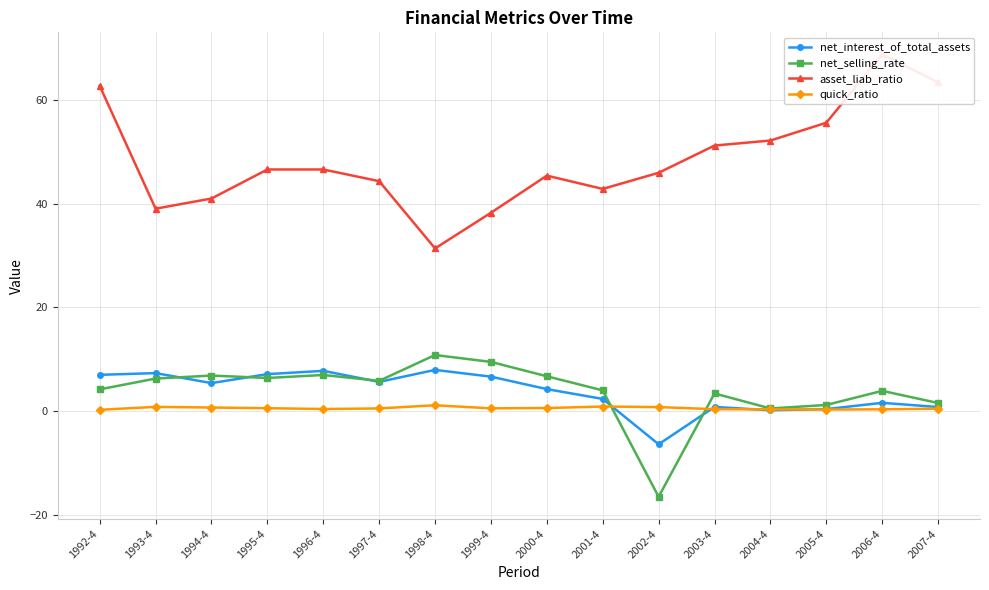

What is the total value across all series at 1996-4?

61.7